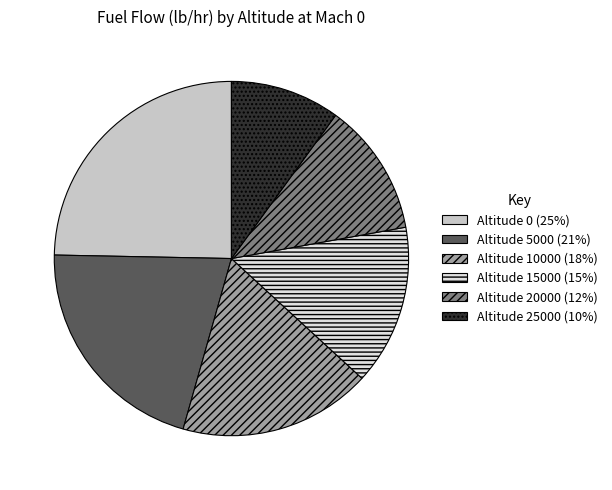

Rank the categories by value from lowest to highest.

Altitude 25000, Altitude 20000, Altitude 15000, Altitude 10000, Altitude 5000, Altitude 0